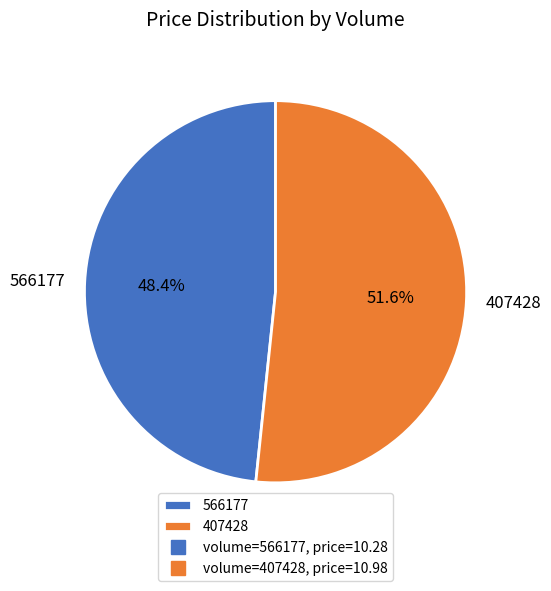

Between 407428 and 566177, which is larger?

407428